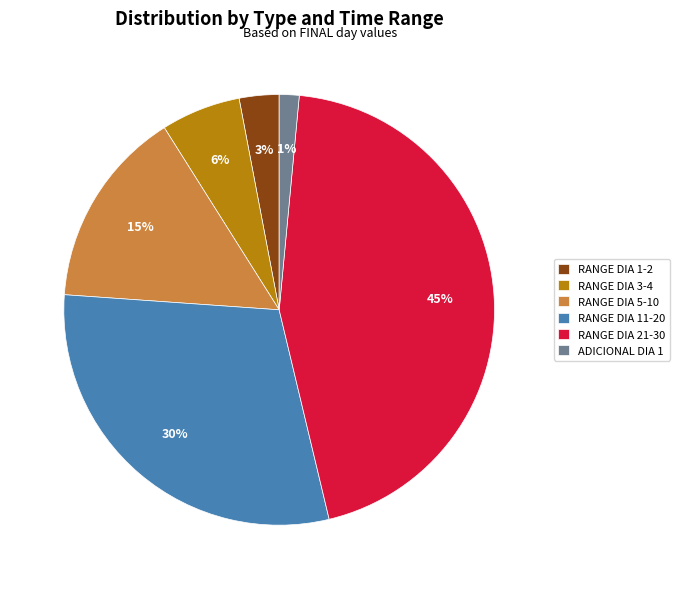

The RANGE DIA 11-20 slice represents 30% of the pie. True or false?

True